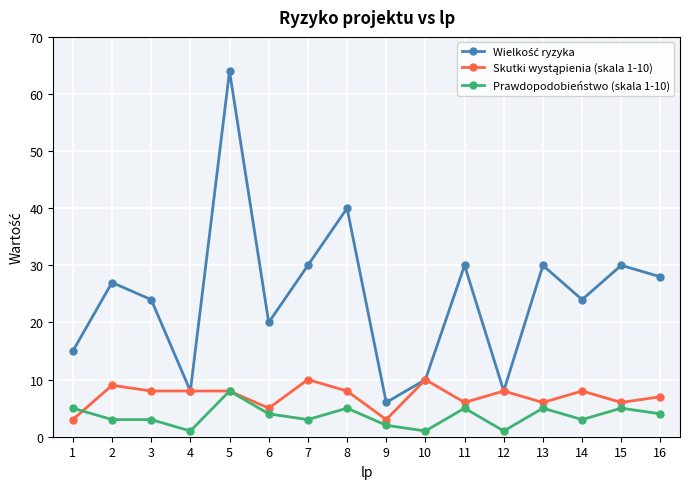

How many series are shown in this chart?

3